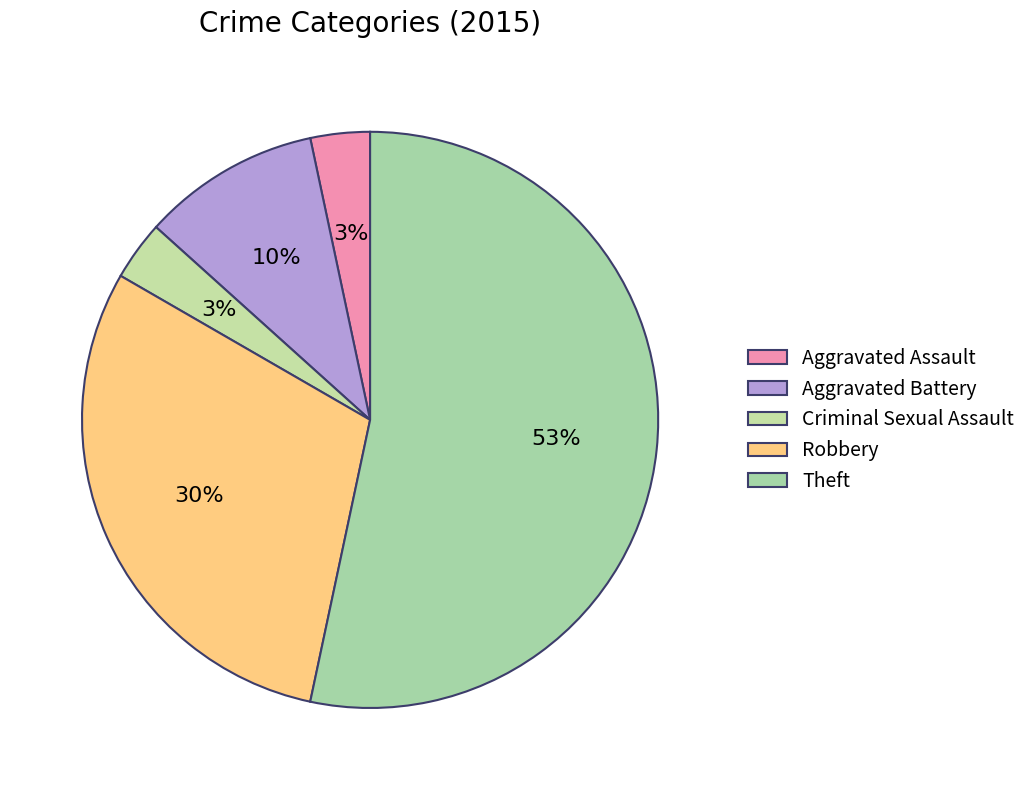

How many segments does this pie chart have?

5